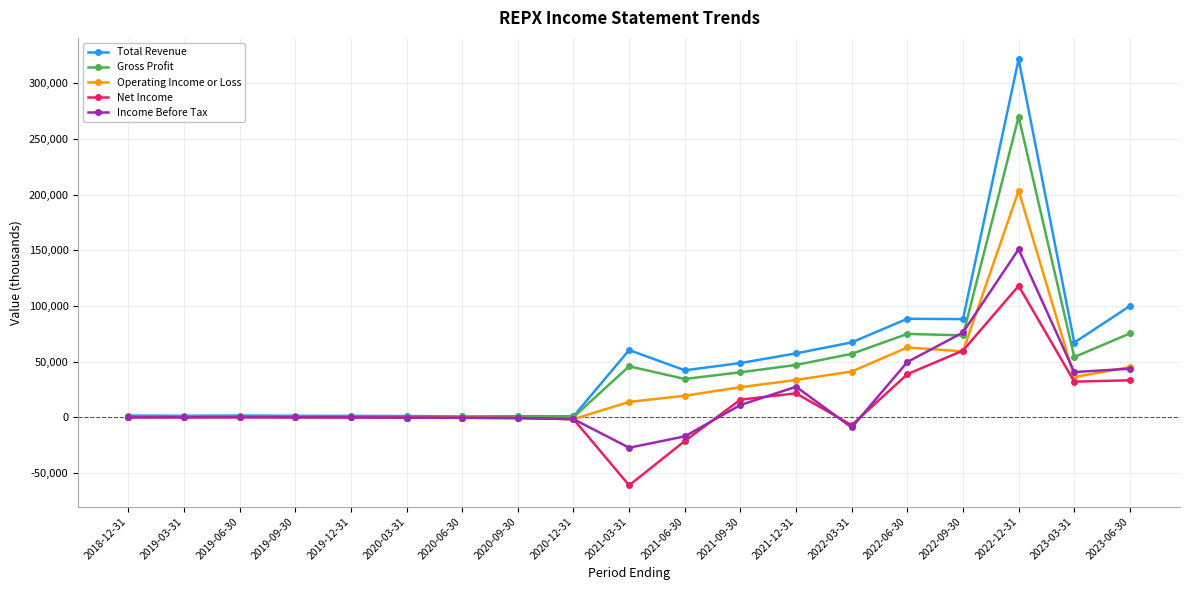

True or false: Income Before Tax has a value of -100 at 2018-12-31.

True